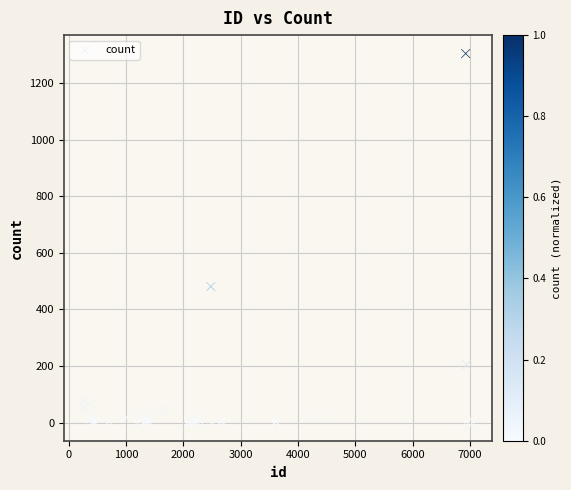

What Y value in the scatter plot is closest to 653?

481